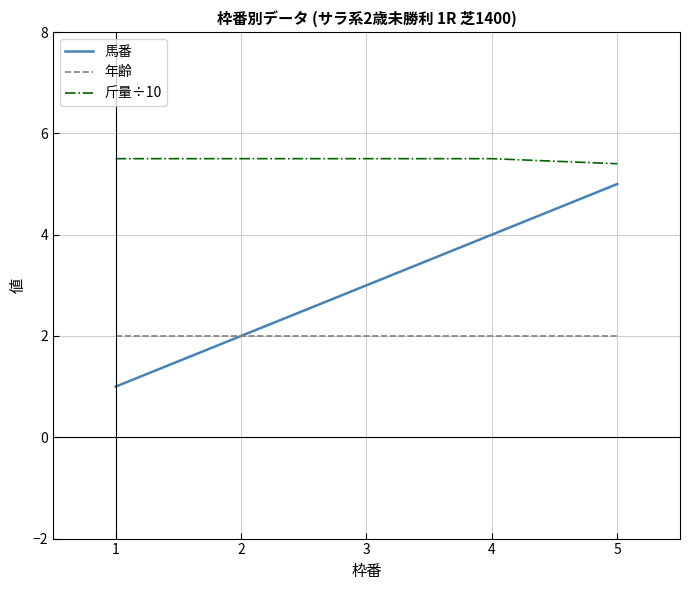

Is it true that 年齢 equals 2.0 at 4?

True